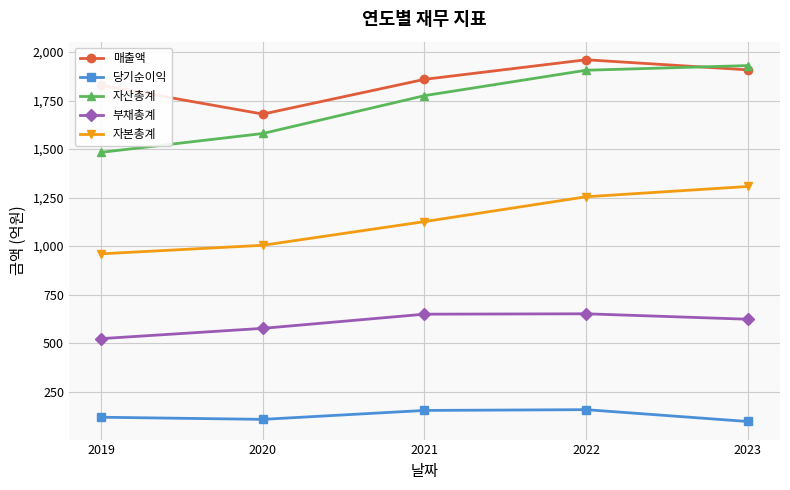

What is the value of the 부채총계 point at the 2nd from the left?

576